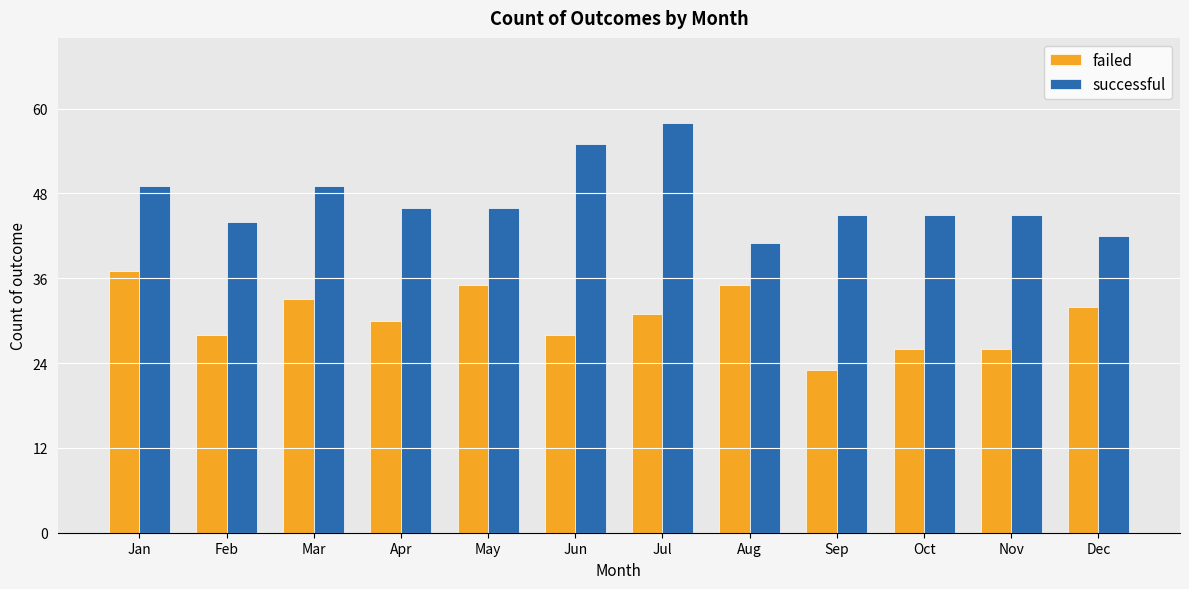

At which label does failed first exceed 31?

Jan